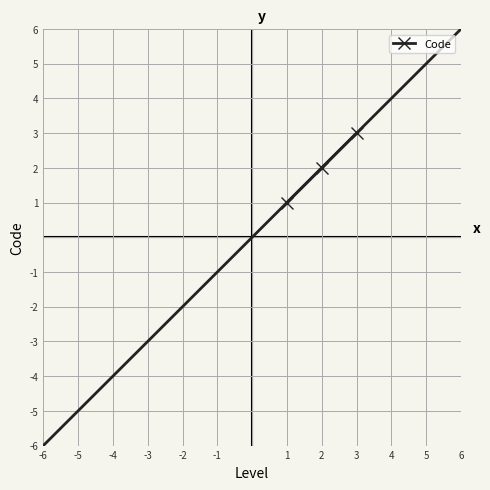

Count the number of values greater than 2.

1